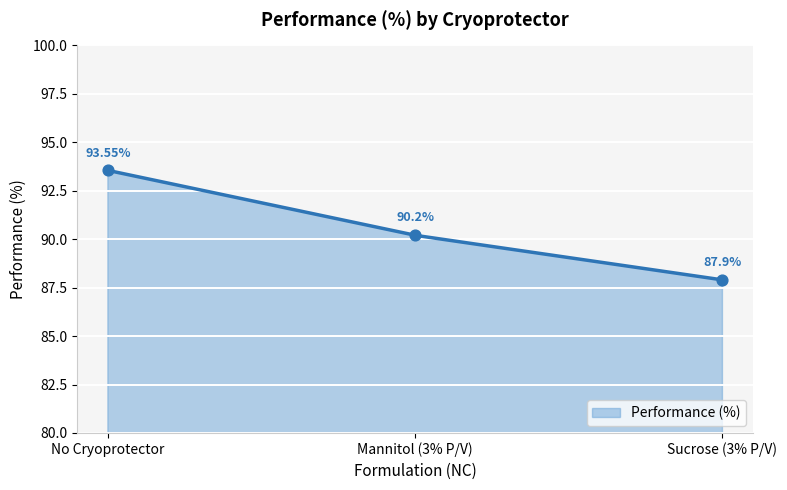

Between Mannitol (3% P/V) and No Cryoprotector, which is larger?

No Cryoprotector